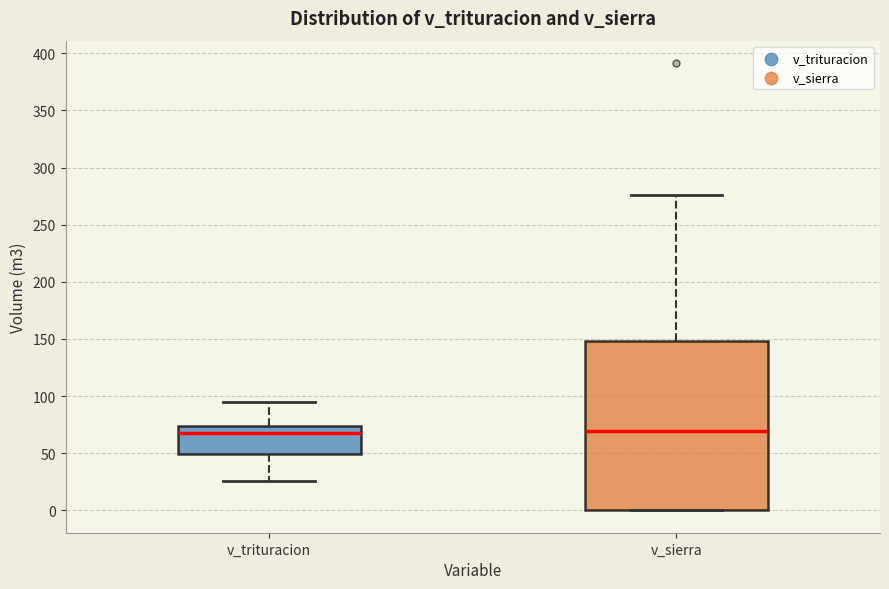

Comparing the boxes themselves (not the whiskers), which one is the tallest?

v_sierra